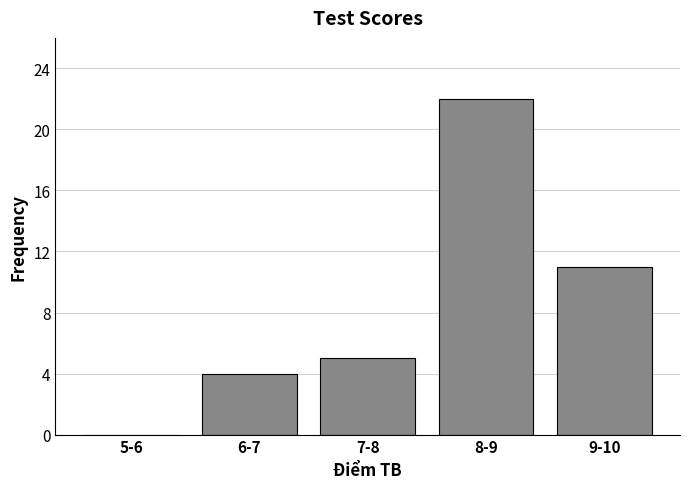

Reading right to left, list all the values displayed in this chart.

9-10=11	8-9=22	7-8=5	6-7=4	5-6=0